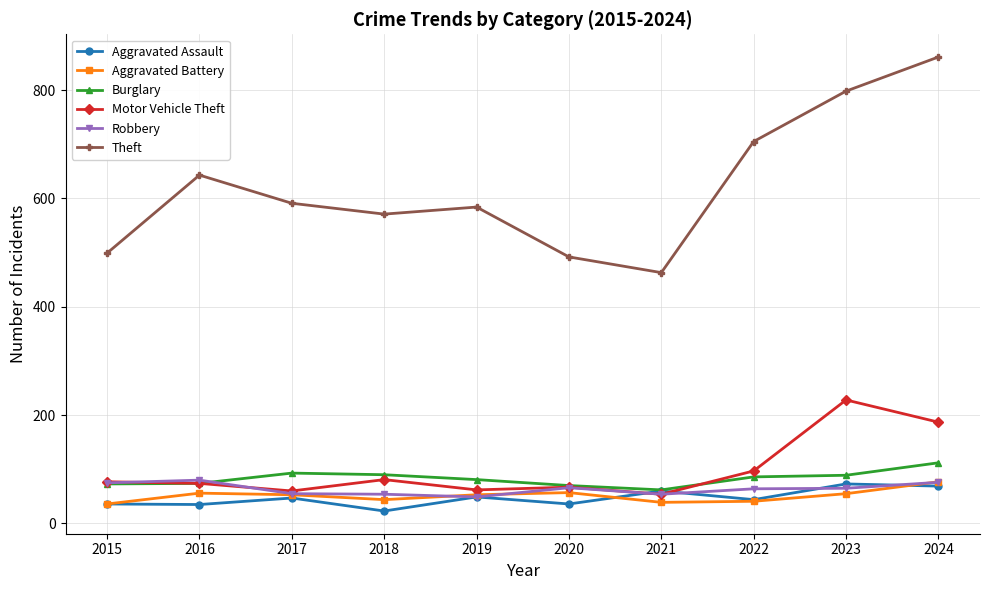

Is this an area chart (filled region under the line)?

No